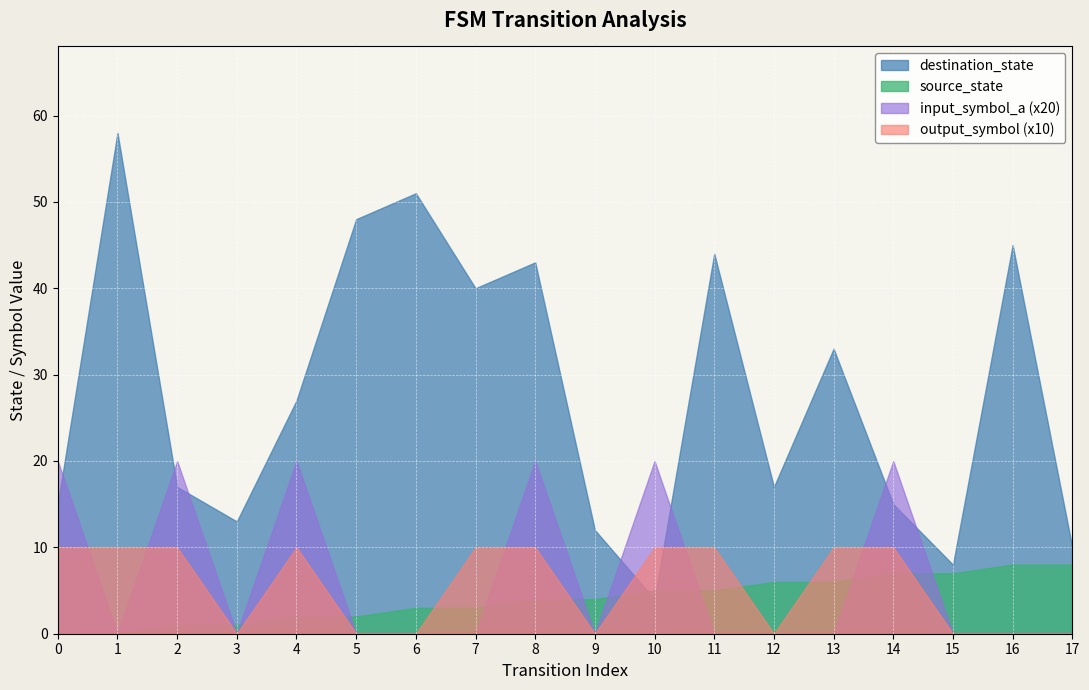

After their last crossing, which series has the higher values: output_symbol (x10) or destination_state?

destination_state